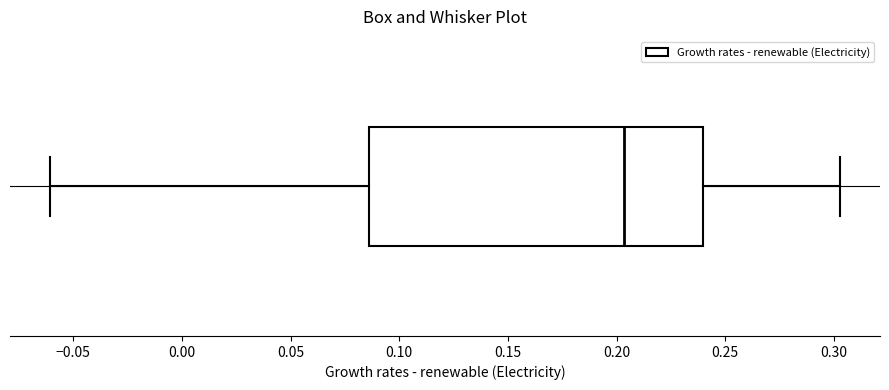

Where does the right whisker of the box end on the x-axis? The values are not printed on the chart, so give them approximately, as read against the axis.

0.305